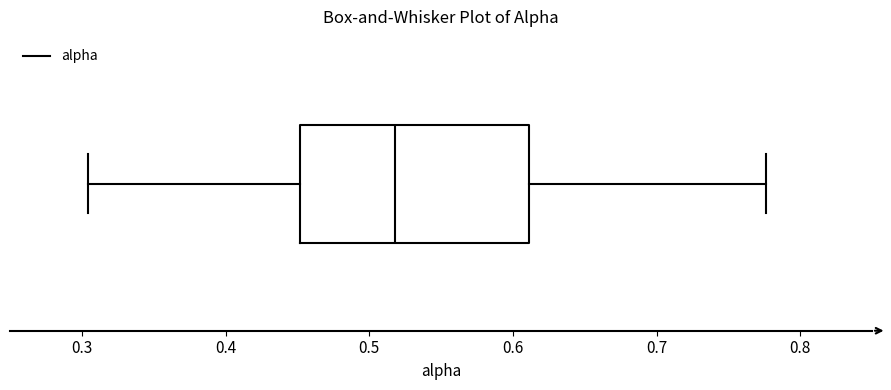

Read this box plot against the x-axis: the position of the median line, the range covered by the box, and the ends of both whiskers. The values are not printed on the chart, so give them approximately, as read against the axis.

median 0.52, box 0.45 to 0.61, whiskers 0.30 to 0.78